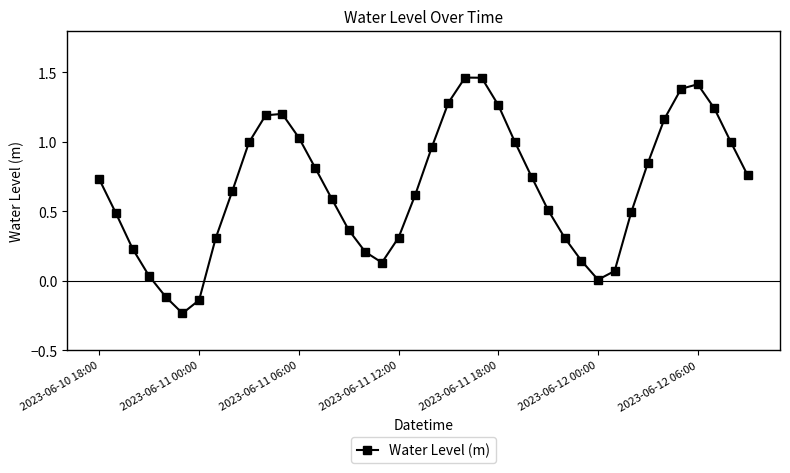

How many points are higher than both their immediate neighbors (excluding endpoints)?

3